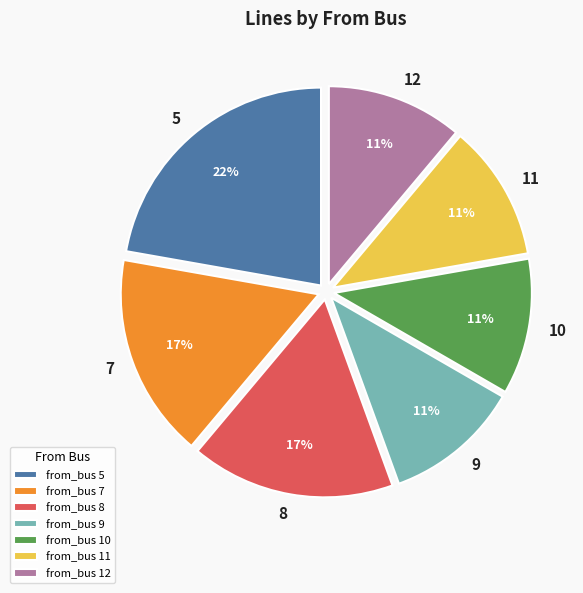

To the nearest percent, what is the average slice percentage?

14%